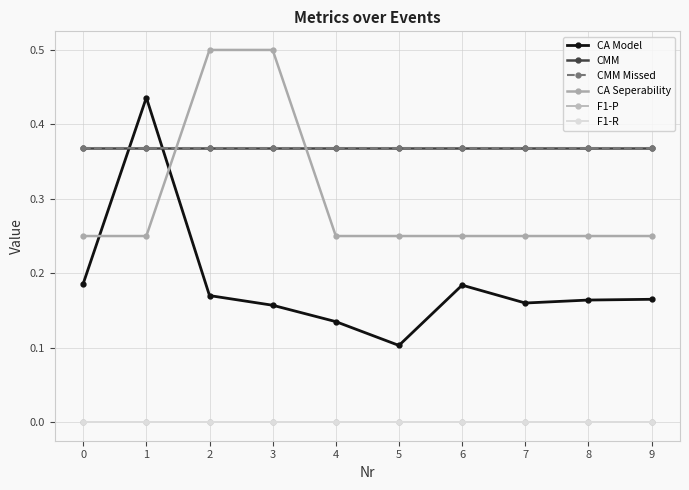

The CMM Missed series shows 0.6 at 5. True or false?

False